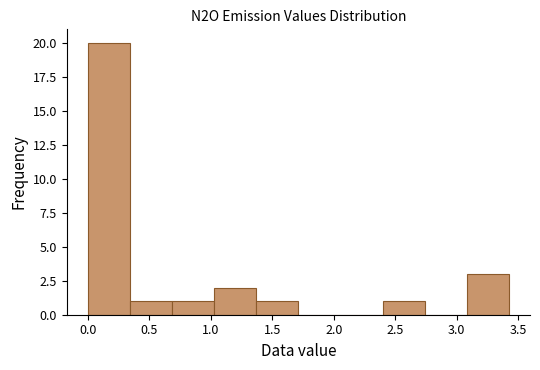

Reading left to right, list every bar in this chart as the range it spans on the x-axis followed by its height. Neither the bar edges nor the heights are printed on the chart, so give them approximately, as read against the axes.

0.00 to 0.35: 20
0.35 to 0.70: 1
0.70 to 1.05: 1
1.05 to 1.35: 2
1.35 to 1.70: 1
1.70 to 2.05: 0
2.05 to 2.40: 0
2.40 to 2.75: 1
2.75 to 3.10: 0
3.10 to 3.40: 3